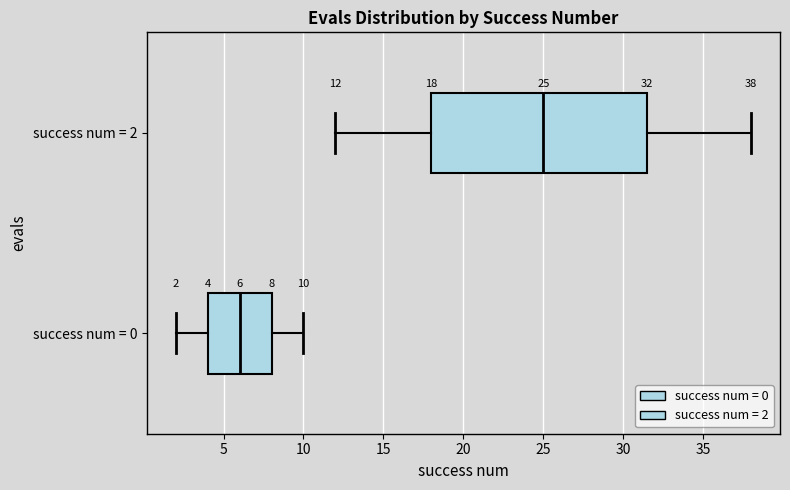

Which box's median line is the furthest to the left?

success num = 0